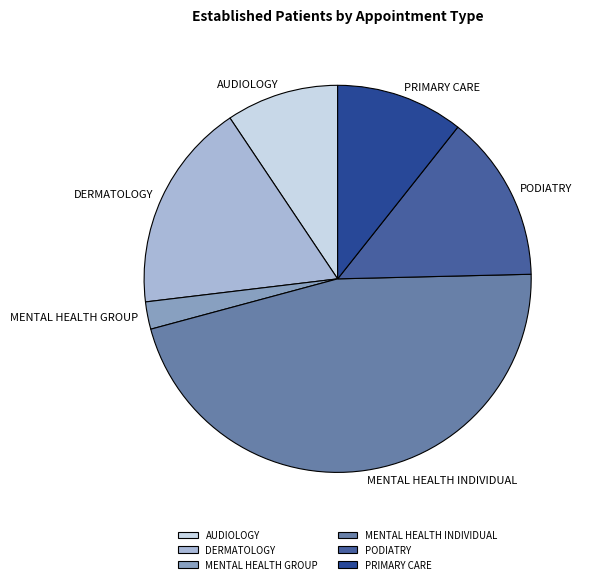

Does any single category account for the majority?

No